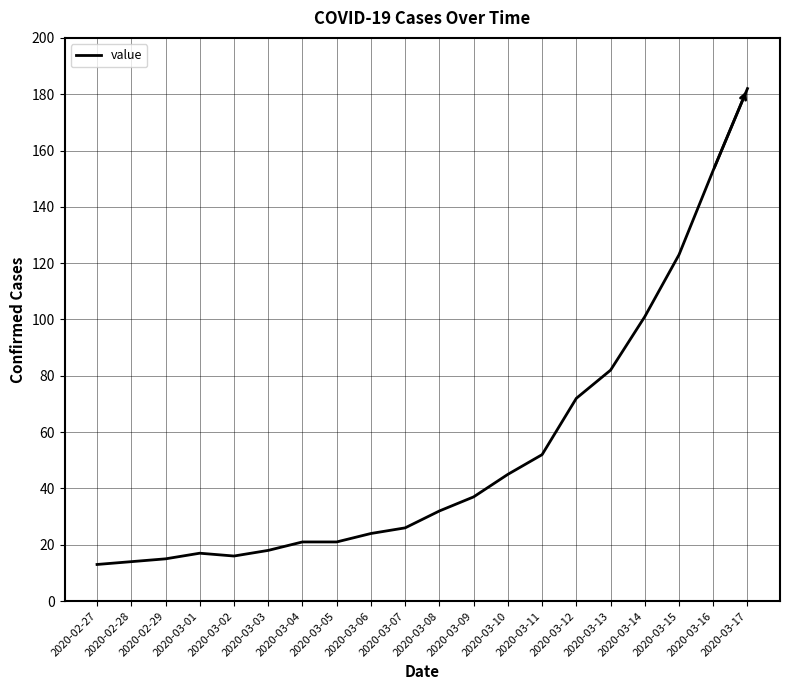

What position from the right is 2020-03-08?

10